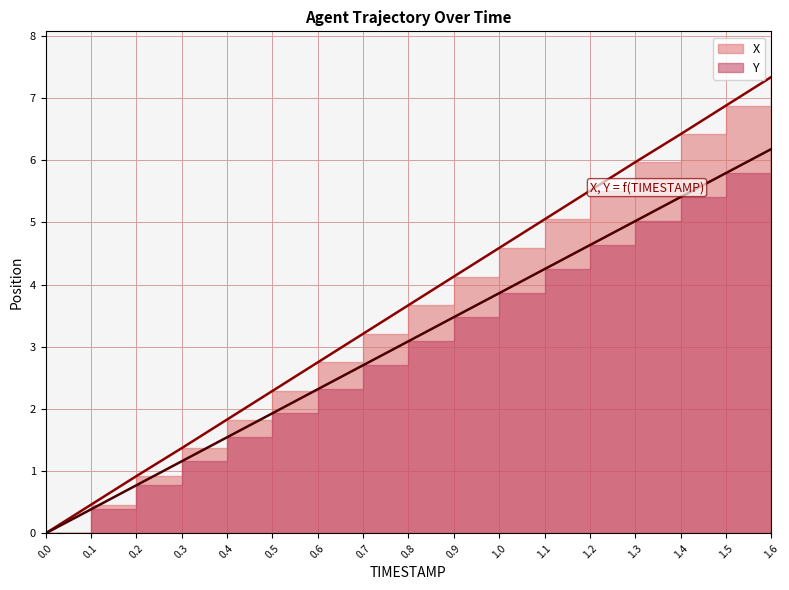

Rank the categories by X value from highest to lowest.

1.6, 1.5, 1.4, 1.3, 1.2, 1.1, 1.0, 0.9, 0.8, 0.7, 0.6, 0.5, 0.4, 0.3, 0.2, 0.1, 0.0